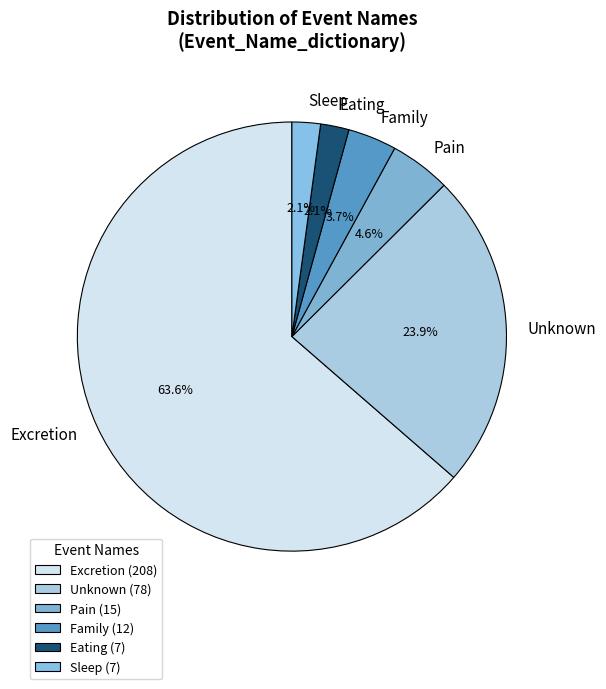

Which slice is the largest?

Excretion